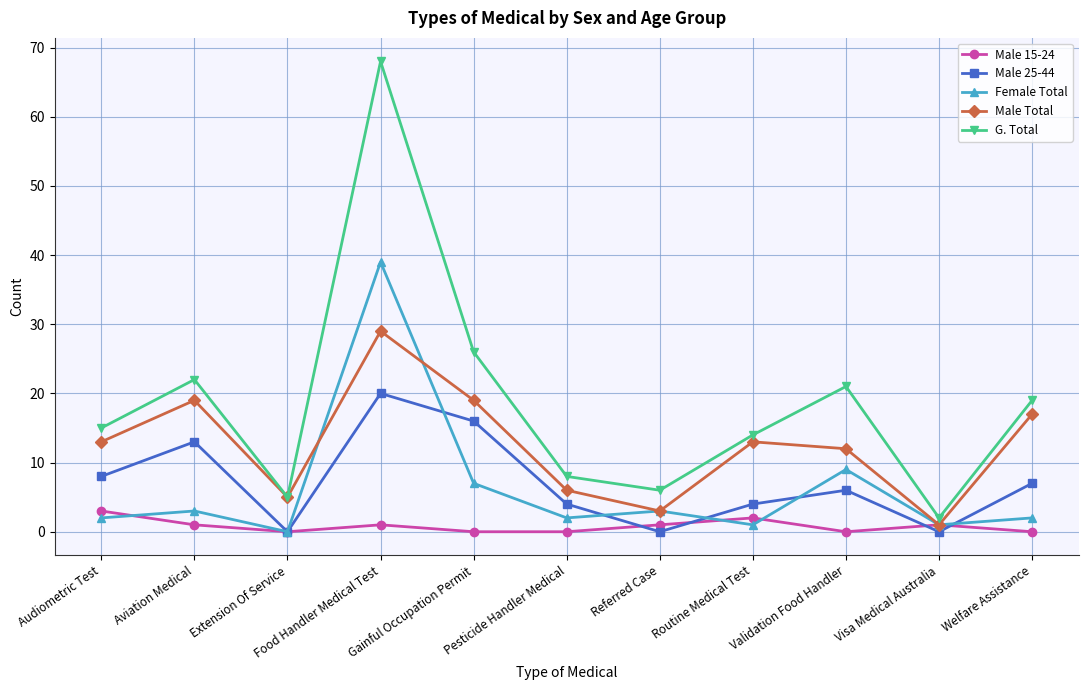

What is the value of the Male 25-44 point at the 9th from the left?

6